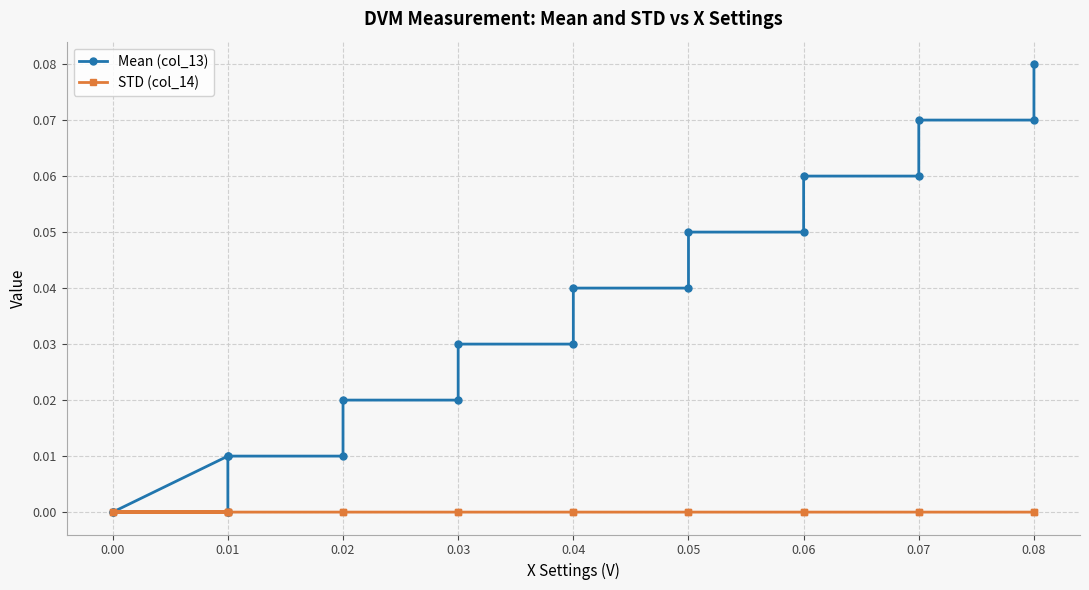

Where is the first local maximum for Mean (col_13)?

0.01